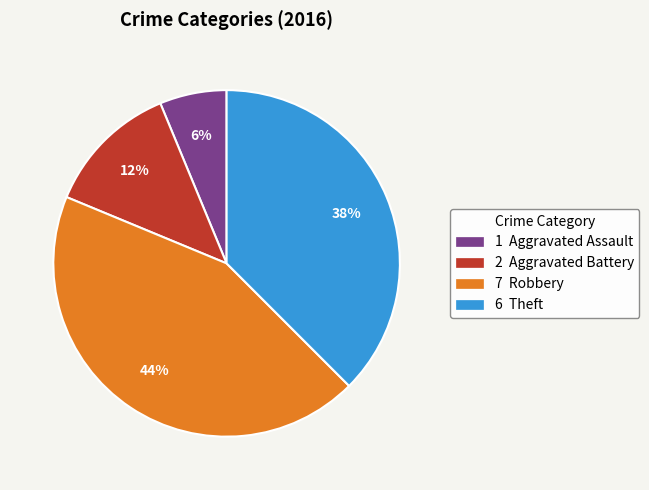

To the nearest percent, what is the average slice percentage?

25%